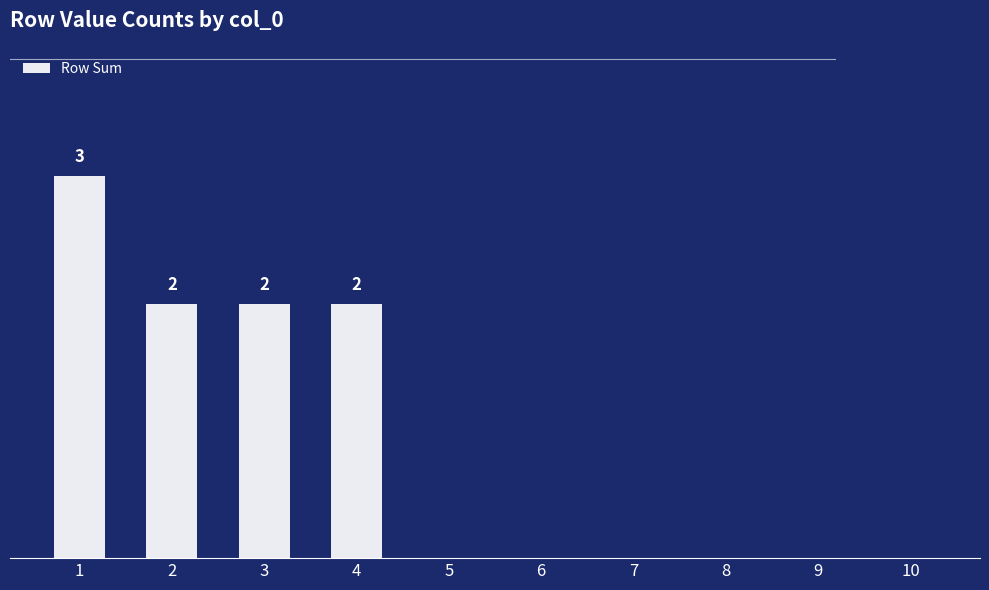

Are the bars horizontal?

No